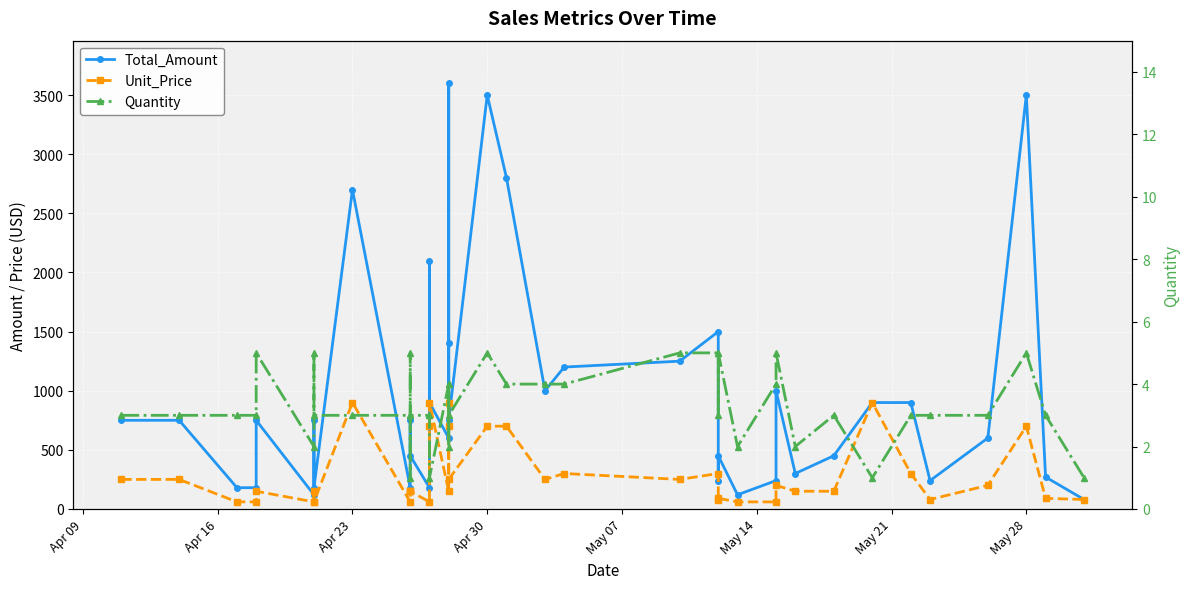

Reading left to right, list all the values displayed in this chart.

Total_Amount: 750.0	750.0	180.0	180.0	750.0	120.0	750.0	180.0	2700.0	180.0	150.0	750.0	450.0	180.0	2100.0	900.0	600.0	1400.0	3600.0	750.0	3499.9	2800.0	1000.0	1200.0	1250.0	1500.0	240.0	449.9	120.0	240.0	1000.0	300.0	450.0	900.0	900.0	240.0	600.0	3499.9	270.0	80.0
Unit_Price: 250.0	250.0	60.0	60.0	150.0	60.0	150.0	60.0	900.0	60.0	150.0	150.0	150.0	60.0	700.0	900.0	150.0	700.0	900.0	250.0	700.0	700.0	250.0	300.0	250.0	300.0	80.0	90.0	60.0	60.0	200.0	150.0	150.0	900.0	300.0	80.0	200.0	700.0	90.0	80.0
Quantity: 3.0	3.0	3.0	3.0	5.0	2.0	5.0	3.0	3.0	3.0	1.0	5.0	3.0	3.0	3.0	1.0	4.0	2.0	4.0	3.0	5.0	4.0	4.0	4.0	5.0	5.0	3.0	5.0	2.0	4.0	5.0	2.0	3.0	1.0	3.0	3.0	3.0	5.0	3.0	1.0